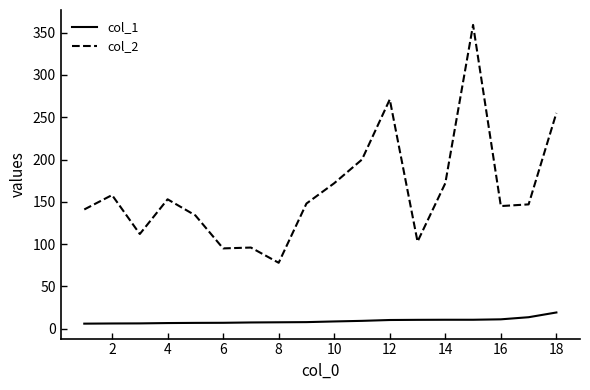

Which series has the widest spread of values?

col_2